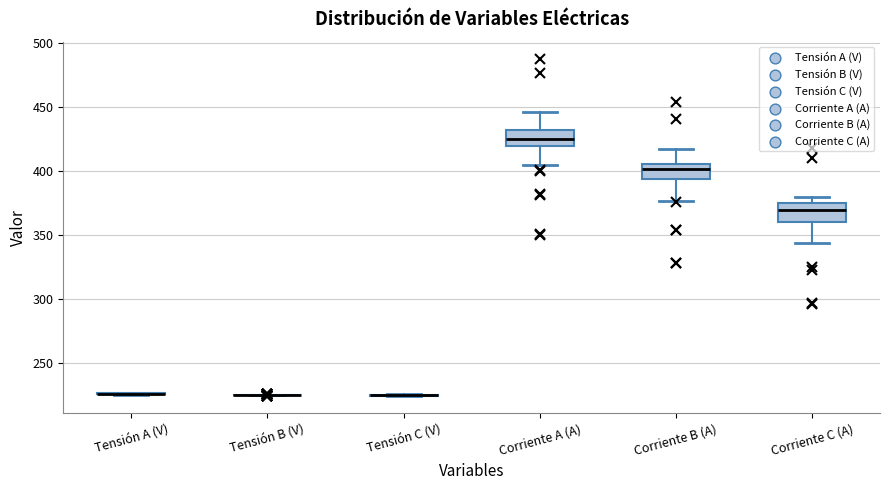

Reading left to right, read every box against the y-axis: the position of its median line, the range the box covers, and the ends of its whiskers. The values are not printed on the chart, so give them approximately, as read against the axis.

Tensión A (V): box collapsed to a line at 225, whiskers 225 to 225
Tensión B (V): box collapsed to a line at 225, whiskers 225 to 225
Tensión C (V): box collapsed to a line at 225, whiskers 225 to 225
Corriente A (A): median 425, box 420 to 435, whiskers 405 to 445
Corriente B (A): median 400, box 395 to 405, whiskers 375 to 415
Corriente C (A): median 370, box 360 to 375, whiskers 345 to 380